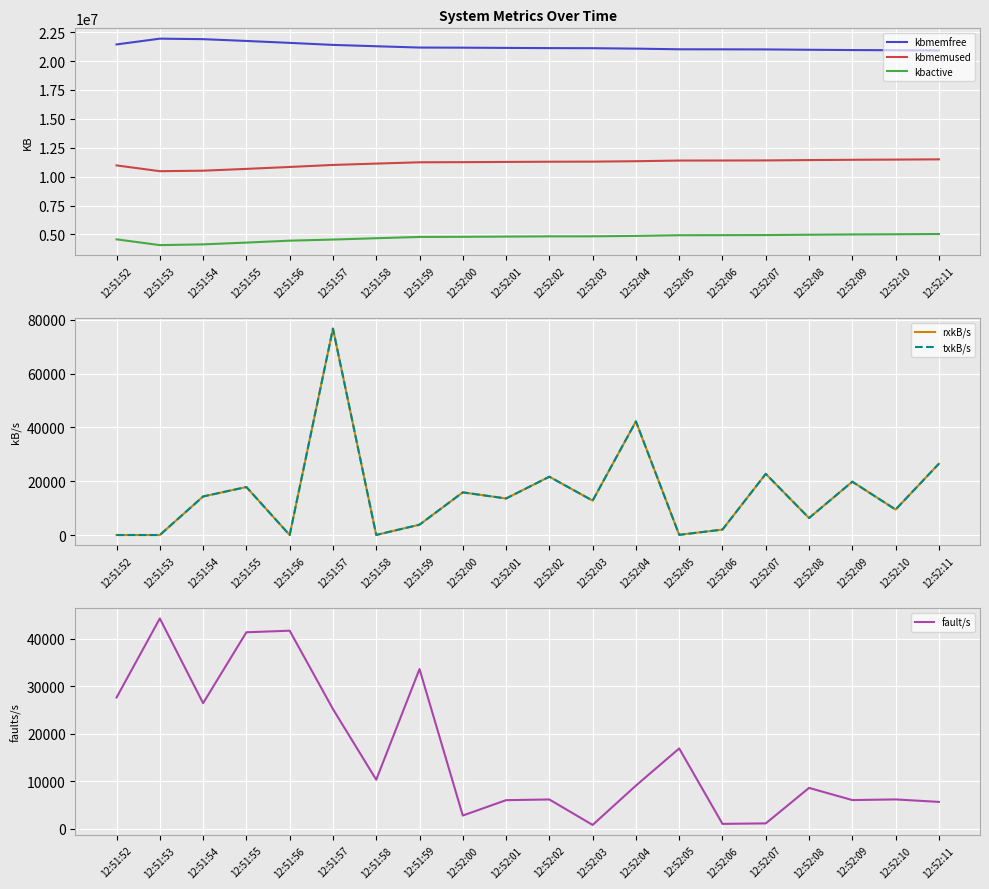

What is the maximum value for fault/s?

44319